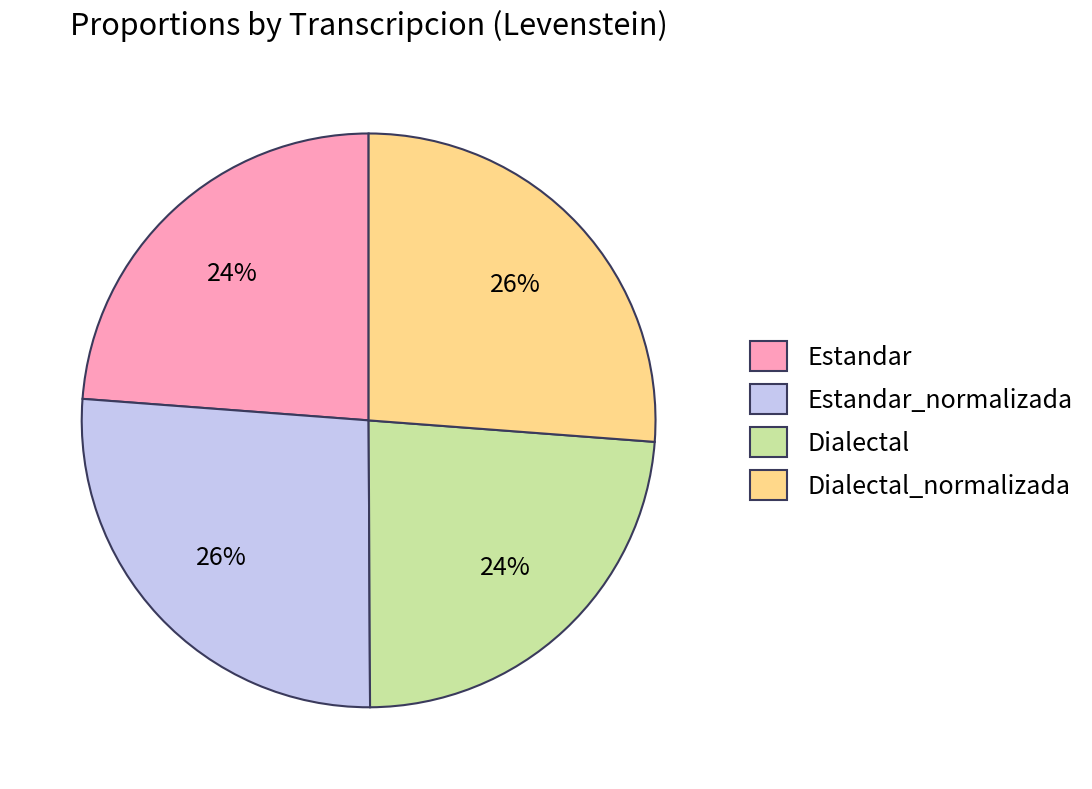

To the nearest percent, what percentage of the pie is Dialectal?

24%